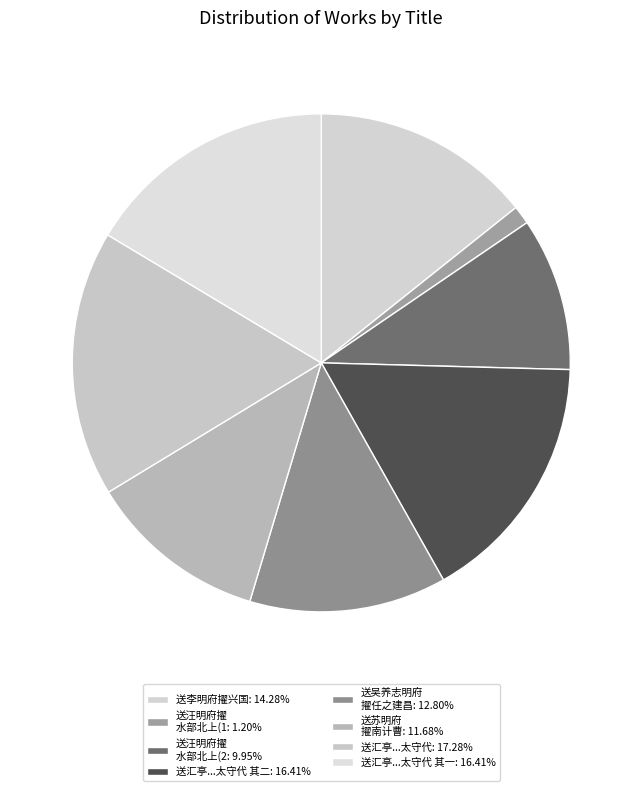

Rank the categories by value from lowest to highest.

送汪明府擢水部北上, 送汪明府擢水部北上, 送苏明府擢南计曹, 送吴养志明府擢任之建昌, 送李明府擢兴国, 送汇亭何夫子由明府擢淡司马升任潮州太守代 其一, 送汇亭何夫子由明府擢淡司马升任潮州太守代 其二, 送汇亭何夫子由明府擢淡司马升任潮州太守代